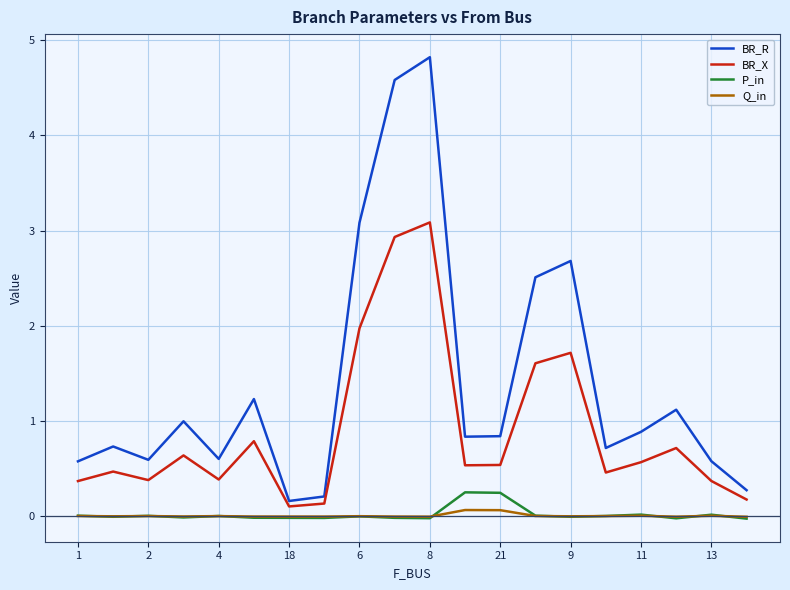

True or false: BR_R and Q_in intersect in this chart.

False